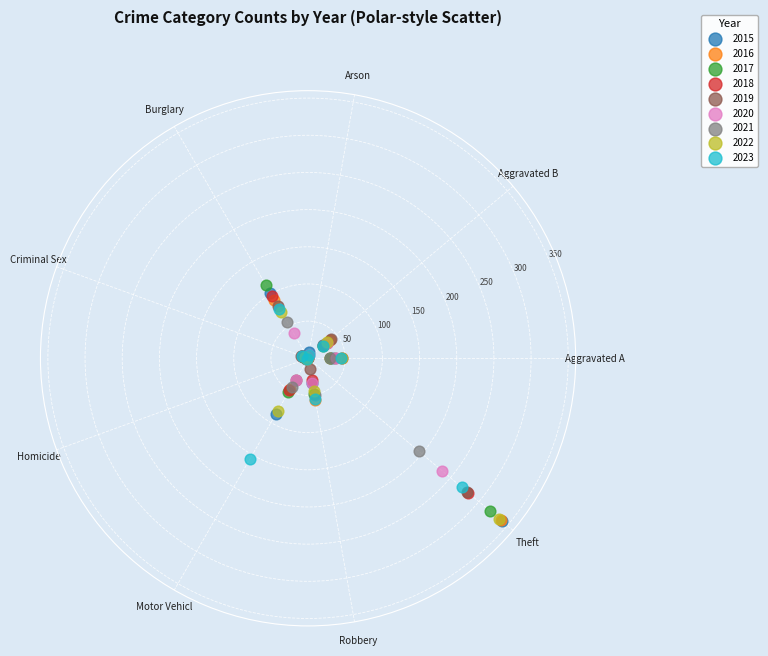

What are all the series names shown in the legend?

2015, 2016, 2017, 2018, 2019, 2020, 2021, 2022, 2023